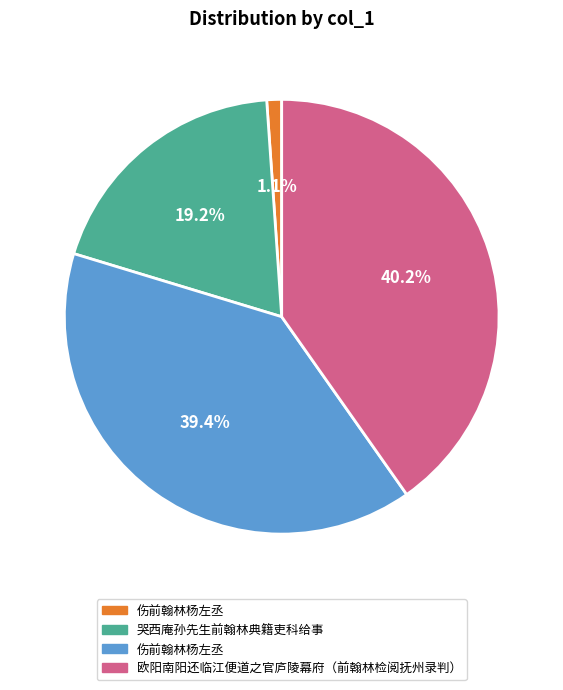

Is there a majority slice in this chart?

No